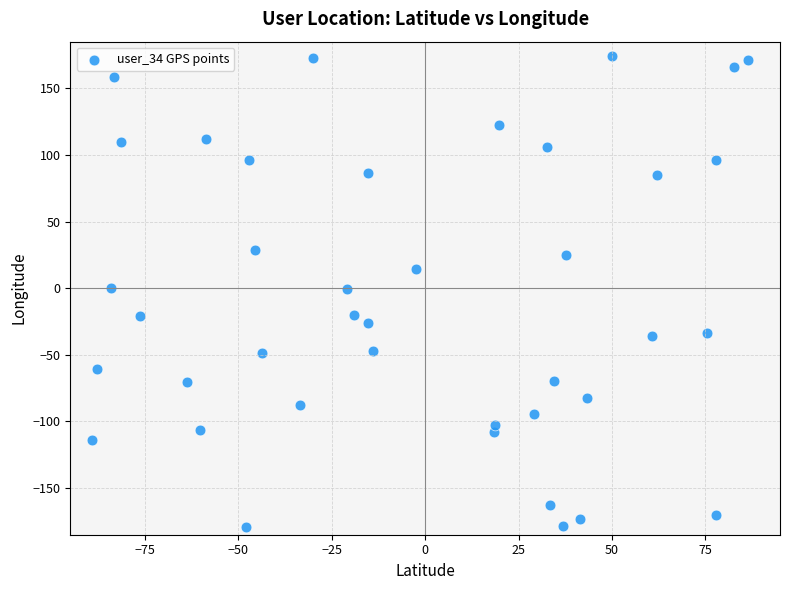

What is the range of X values (max minus min)?

175.7